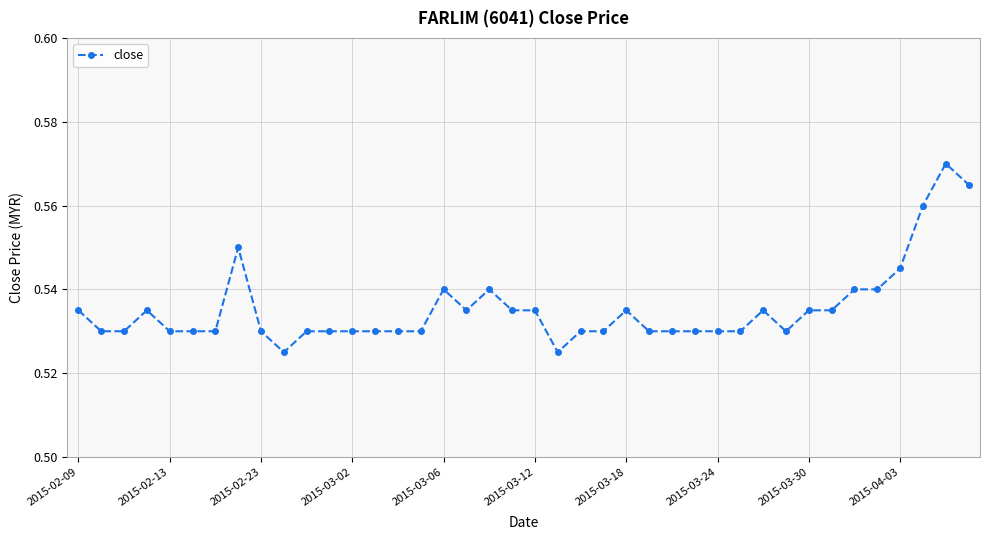

True or false: there are more than 0 points higher than both neighbors.

True